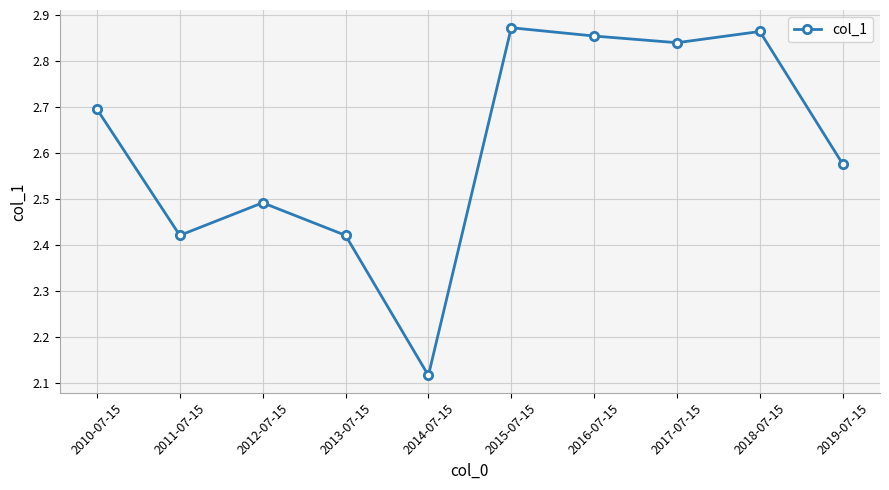

What position from the left is 2015-07-15?

6